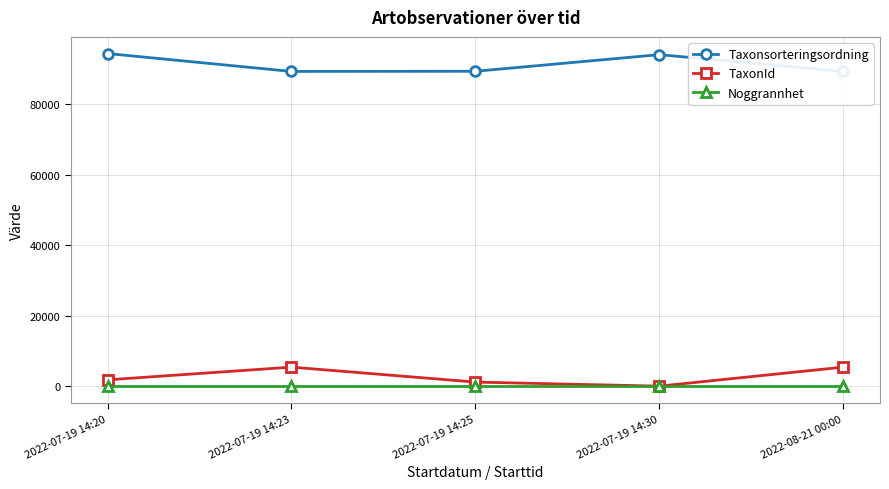

What is the minimum value shown in the chart?

10